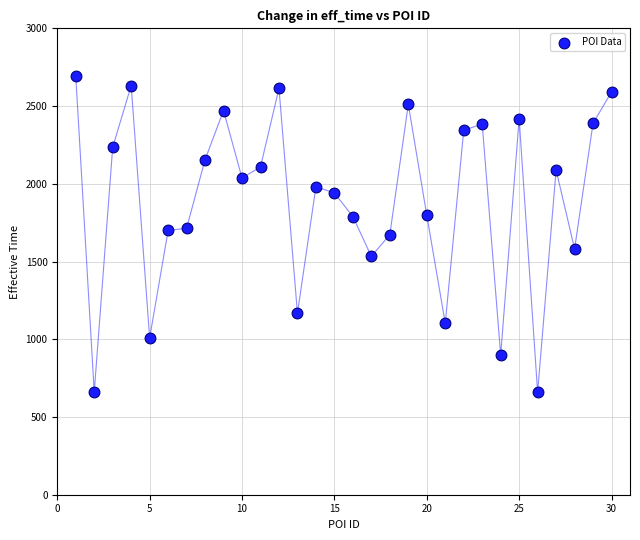

What is the range of X values (max minus min)?

29